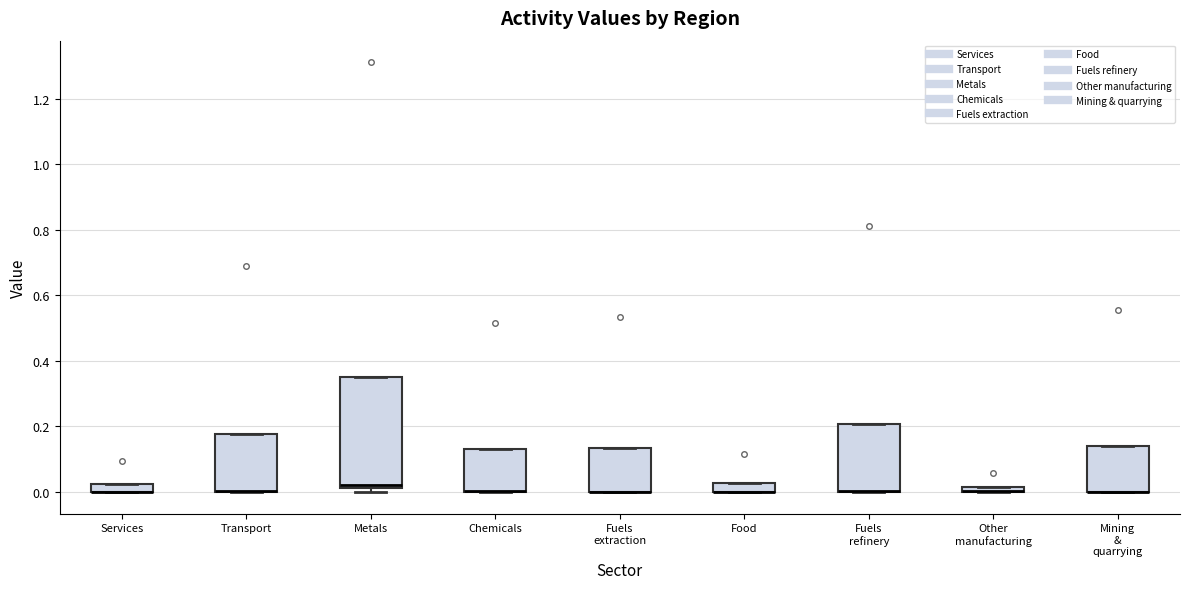

Which box is the tallest, from its lower edge to its upper edge?

Metals